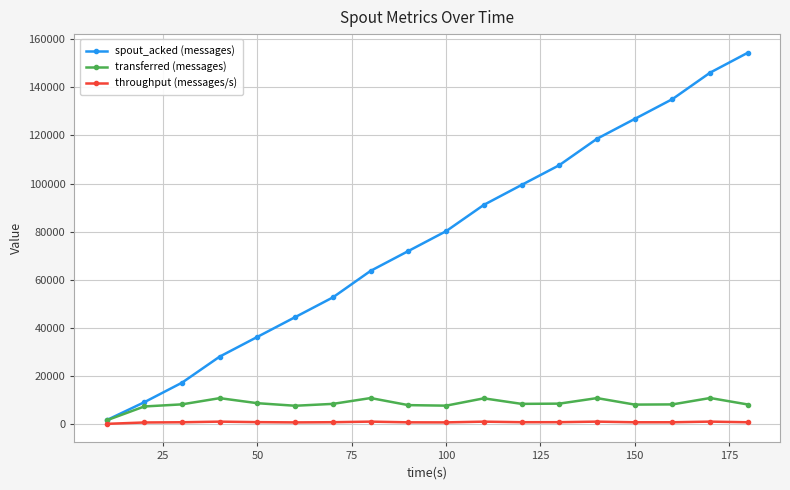

Rank the series by their maximum value, from lowest to highest.

throughput (messages/s), transferred (messages), spout_acked (messages)